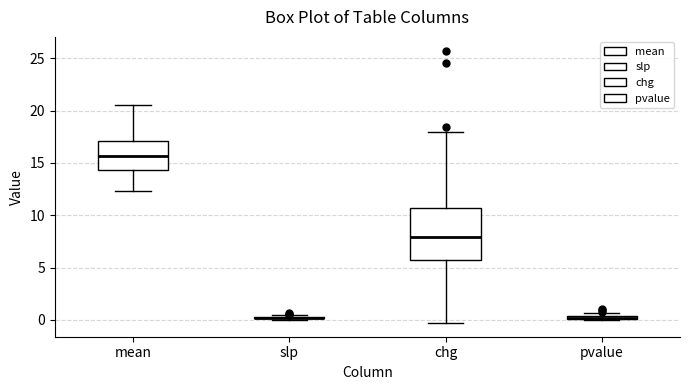

Comparing the boxes themselves (not the whiskers), which one is the tallest?

chg